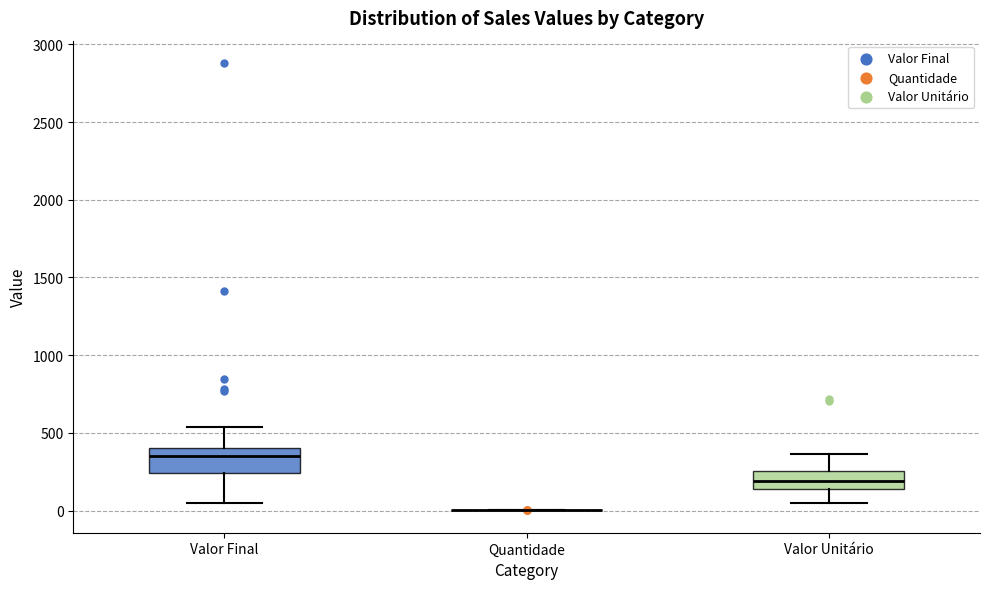

Reading left to right, read every box against the y-axis: the position of its median line, the range the box covers, and the ends of its whiskers. The values are not printed on the chart, so give them approximately, as read against the axis.

Valor Final: median 350, box 250 to 400, whiskers 50 to 550
Quantidade: box collapsed to a line at 0, whiskers 0 to 0
Valor Unitário: median 200, box 150 to 250, whiskers 50 to 350